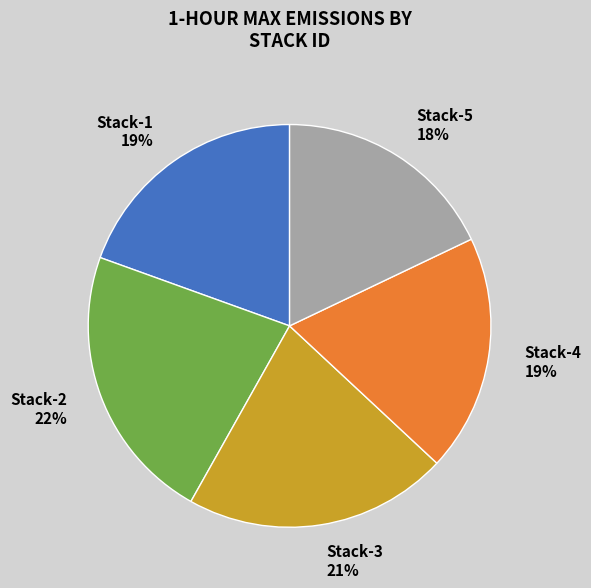

Combined, do Stack-1 19% and Stack-4 19% account for over 50%?

No